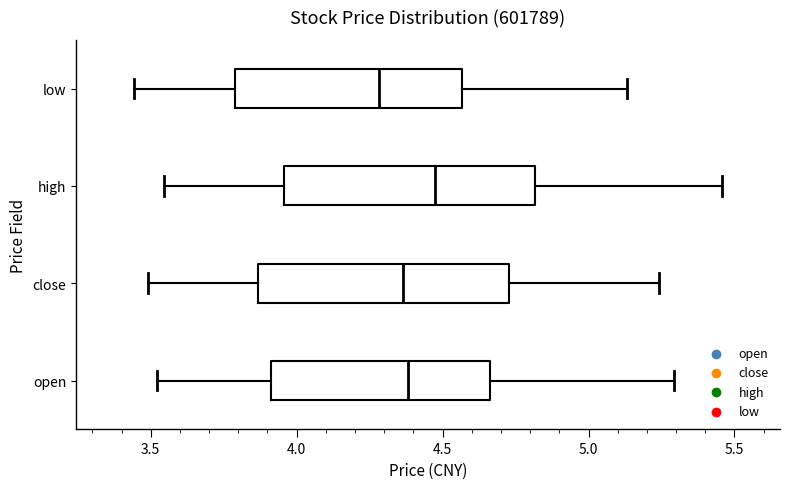

Which box's median line is the furthest to the left?

low